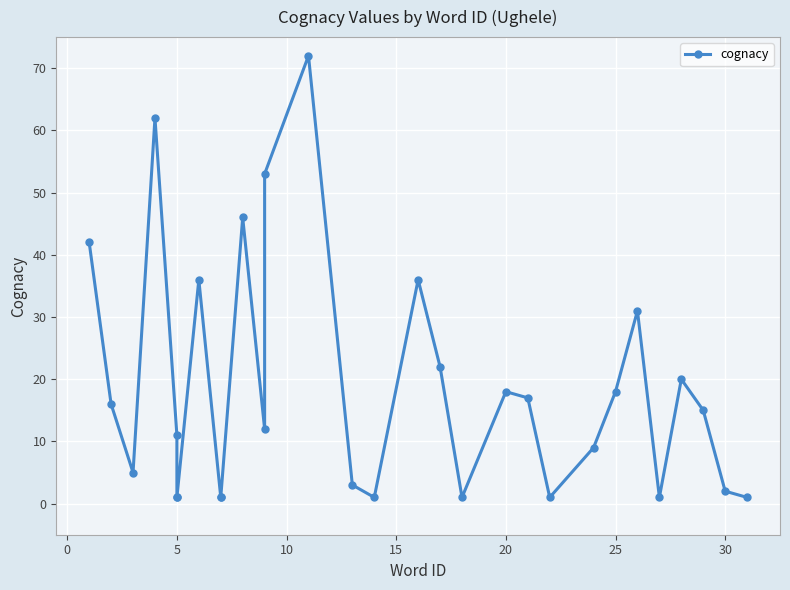

How many lines are shown in the chart?

1